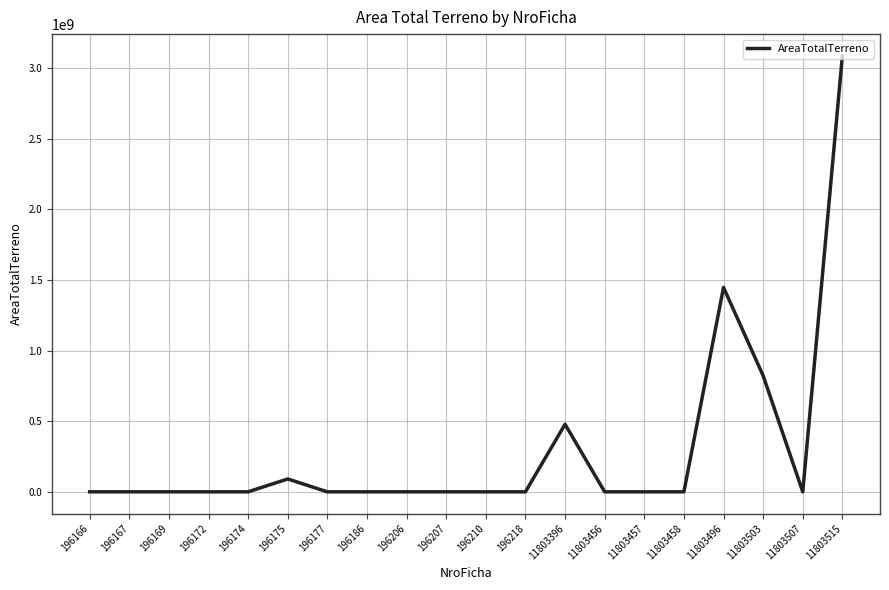

What is the ratio of the value at 196169 to the value at 11803456?

2.1